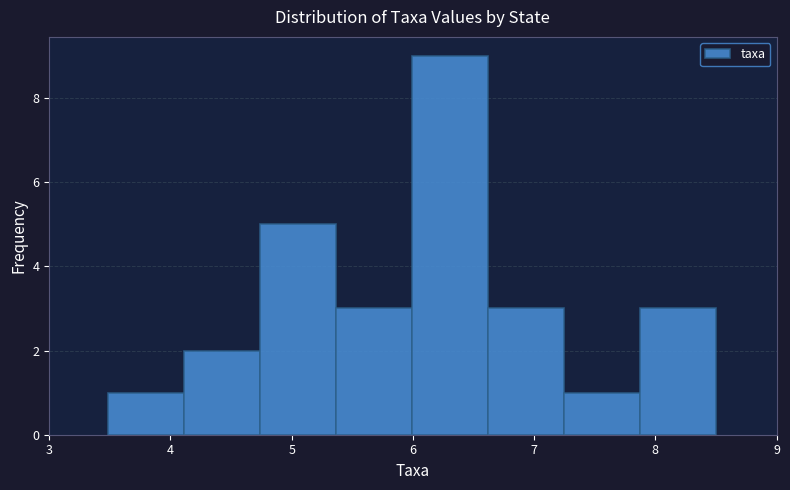

Reading left to right, transcribe this chart: for each bar, give the range it covers on the x-axis and its height. Neither the bar edges nor the heights are printed on the chart, so give them approximately, as read against the axes.

3.5 to 4.1: 1
4.1 to 4.7: 2
4.7 to 5.4: 5
5.4 to 6.0: 3
6.0 to 6.6: 9
6.6 to 7.2: 3
7.2 to 7.9: 1
7.9 to 8.5: 3